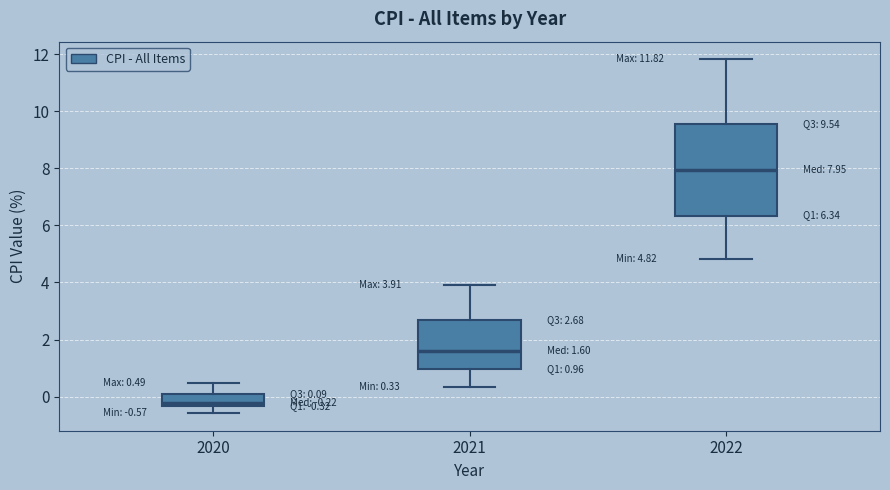

Which box has the highest median line?

2022